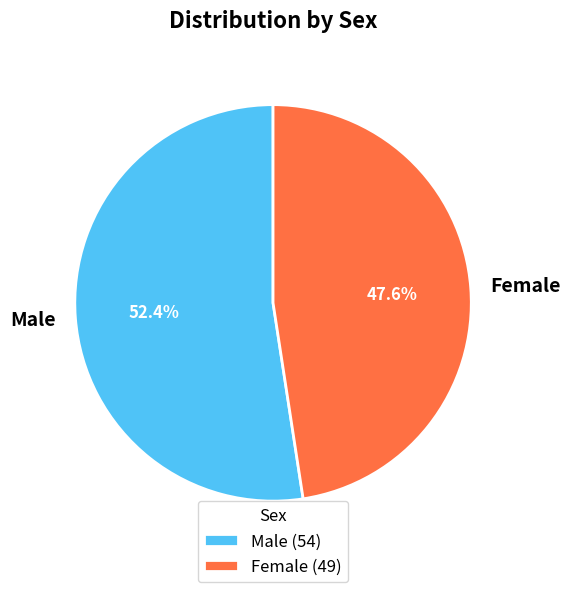

Does Female account for over 50% of the chart?

No